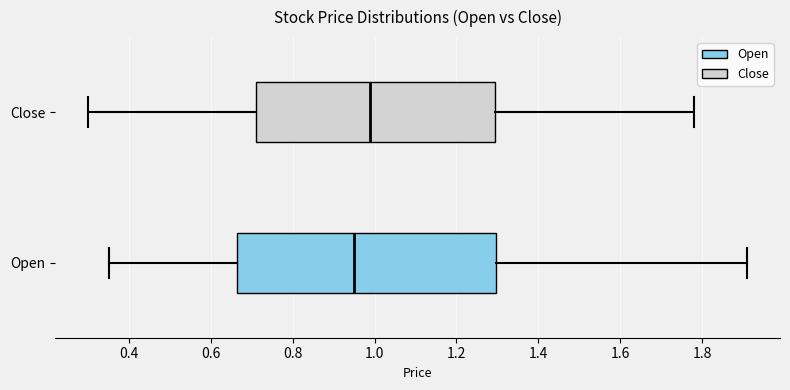

Reading bottom to top, transcribe this box plot: for each box, give where its median line is, the range the box spans, and where its two whiskers end, as read against the x-axis. The values are not printed on the chart, so give them approximately, as read against the axis.

Open: median 0.96, box 0.66 to 1.30, whiskers 0.36 to 1.92
Close: median 1.00, box 0.72 to 1.30, whiskers 0.30 to 1.78